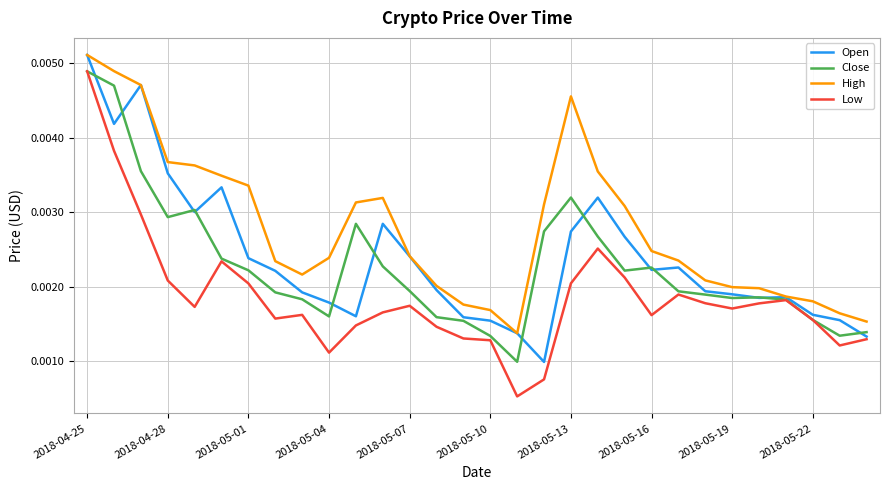

Does the chart have visible grid lines?

Yes